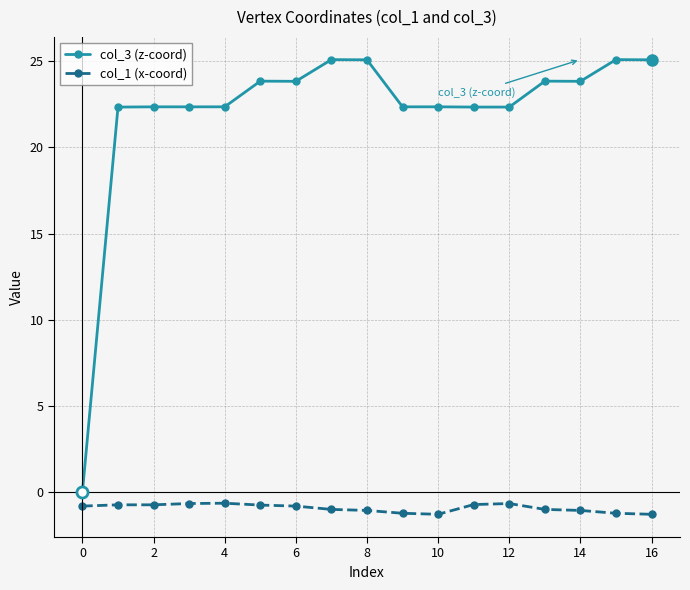

Rank the series by their maximum value, from lowest to highest.

col_1 (x-coord), col_3 (z-coord)